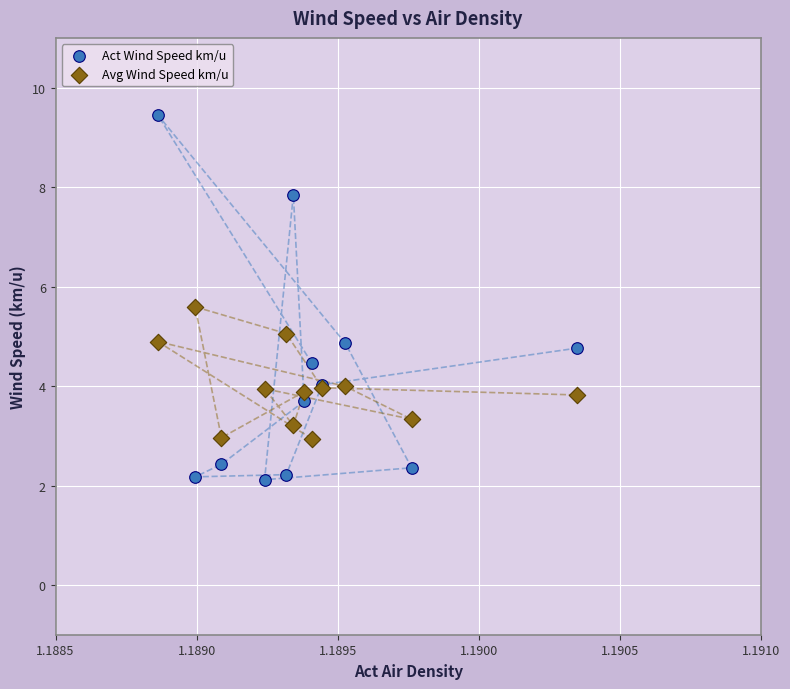

Which series has the widest spread of Y values?

Act Wind Speed km/u